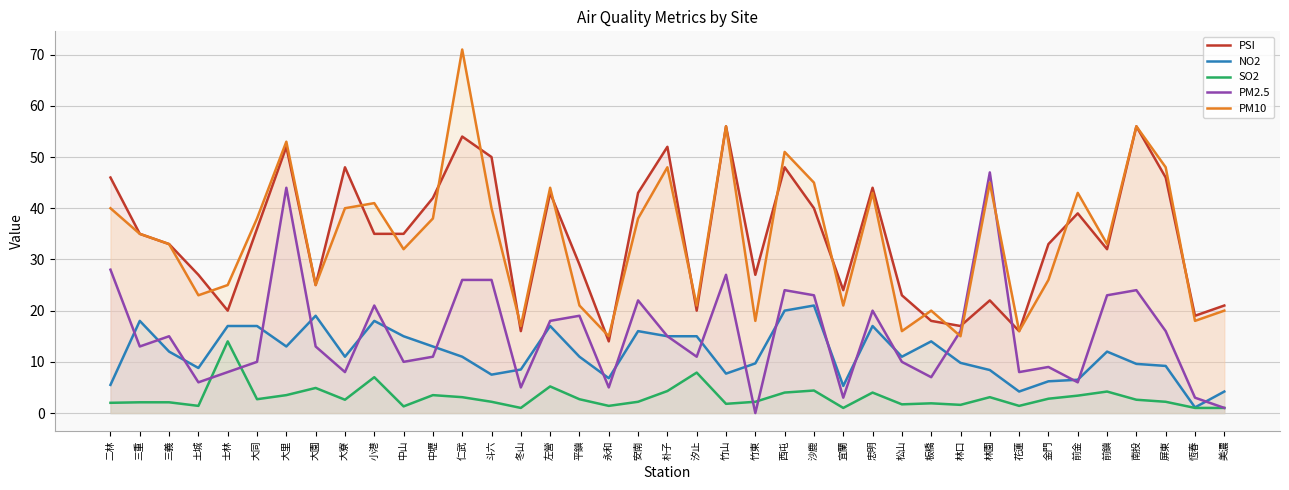

Which series has the largest range (max minus min)?

PM10